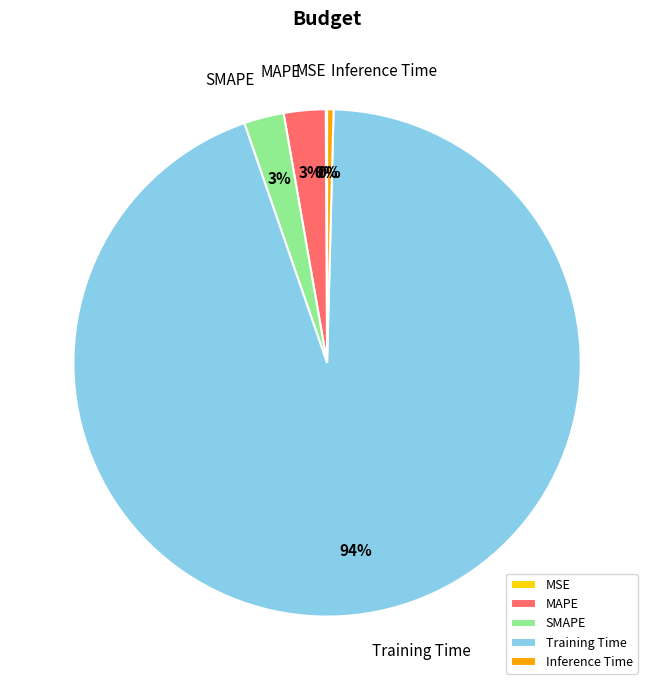

To the nearest percent, what is the difference between the Training Time and Inference Time slice percentages?

94%